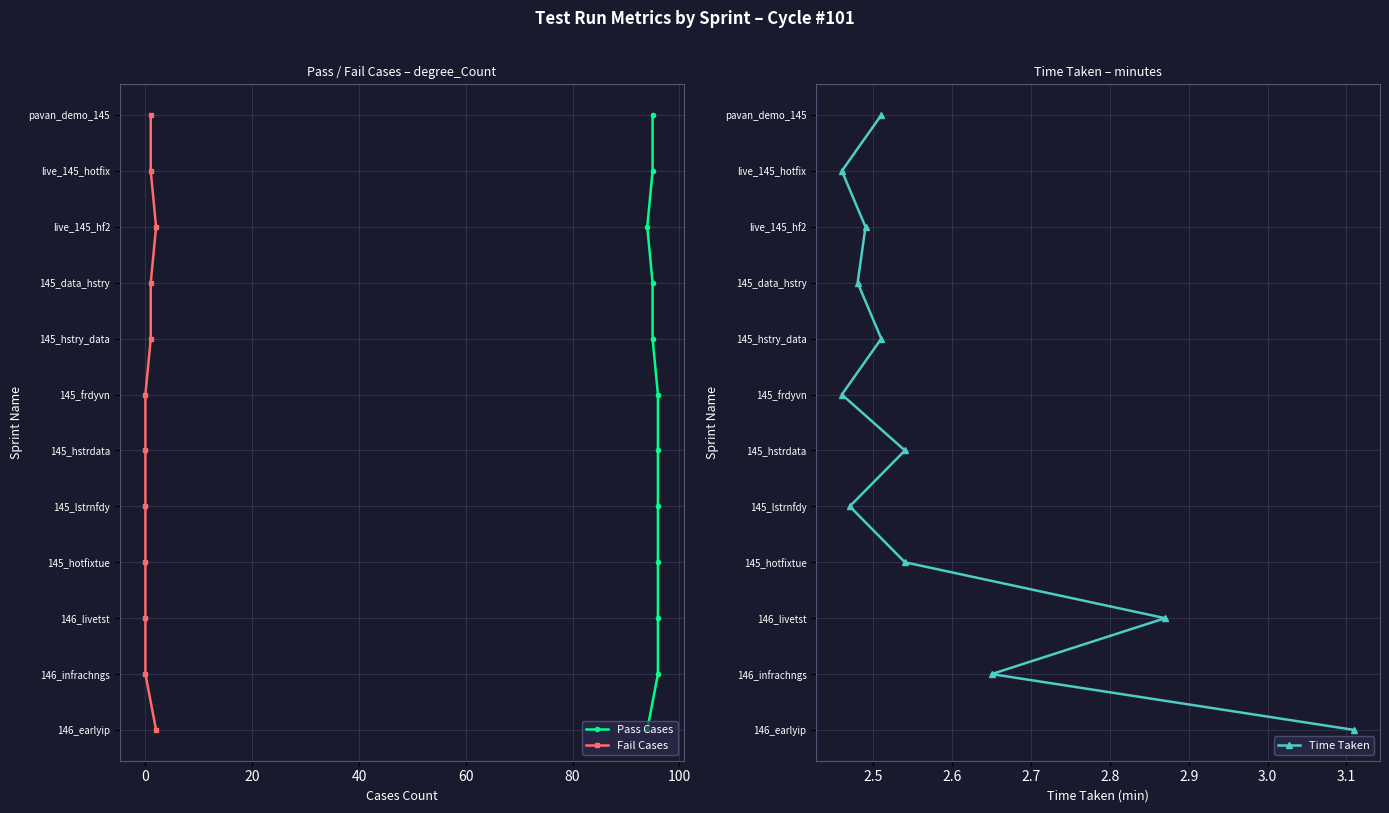

How many data points in Fail Cases are above 6?

5